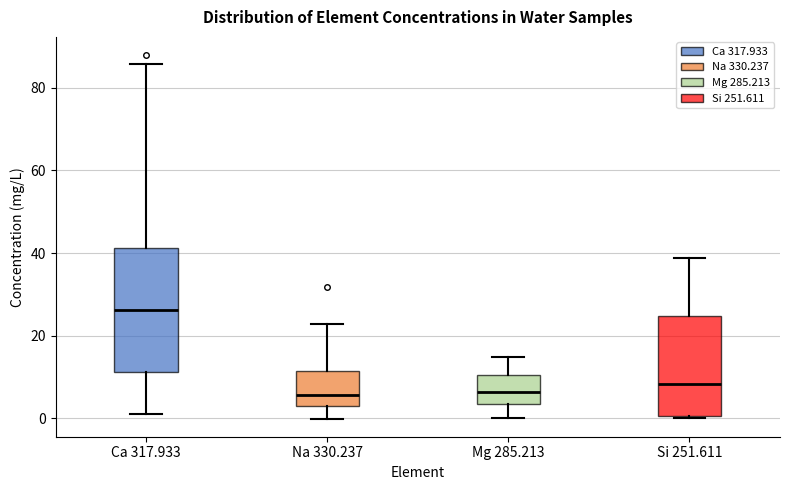

Where is the lower edge of the box for Mg 285.213 on the y-axis? The values are not printed on the chart, so give them approximately, as read against the axis.

4